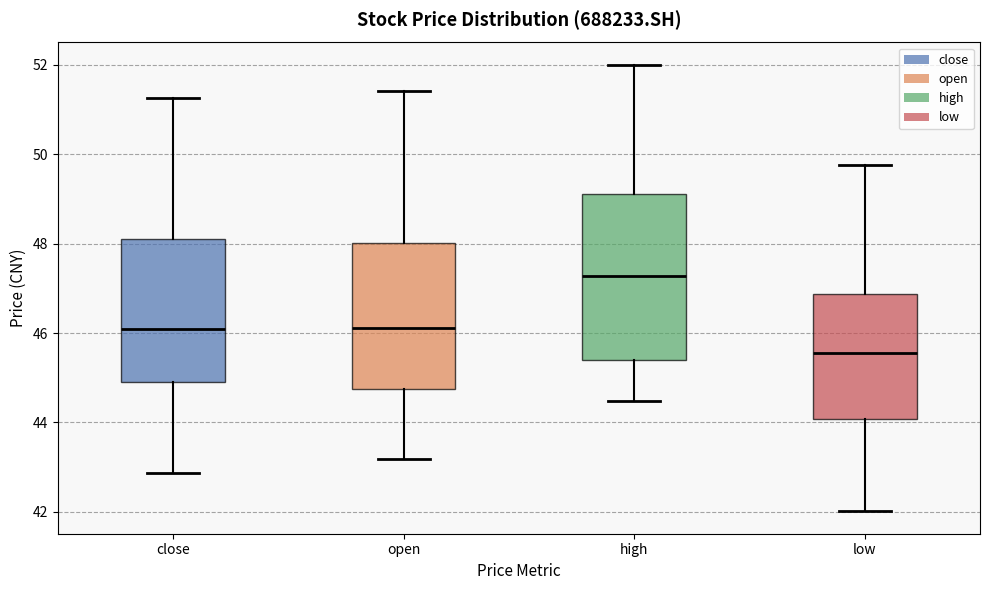

Where does the upper whisker of the box for high end on the y-axis? The values are not printed on the chart, so give them approximately, as read against the axis.

52.0